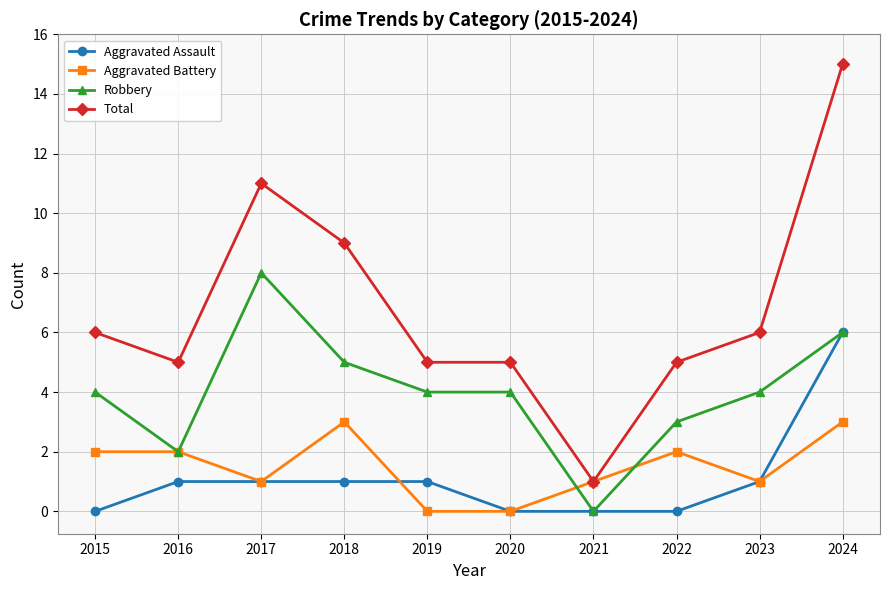

True or false: Aggravated Battery has a value of 1 at 2021.

True